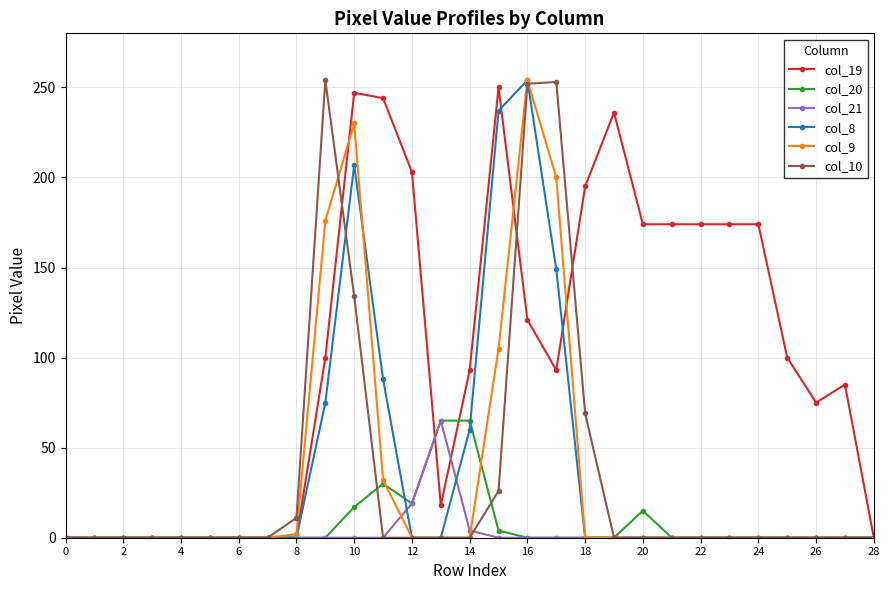

At how many categories does at least one series exceed 153?

14